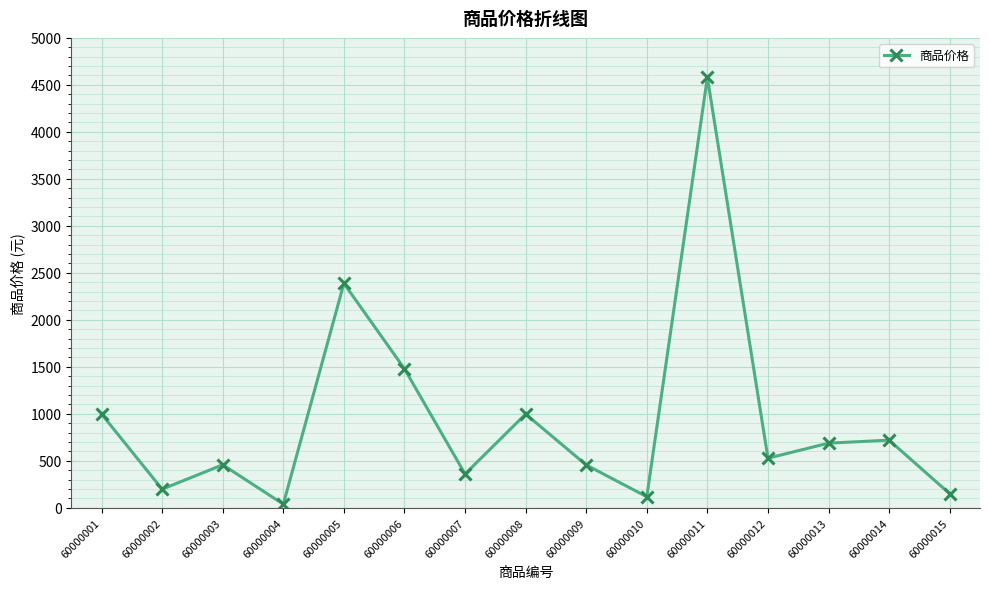

At which category does the data reach its first local peak?

60000003